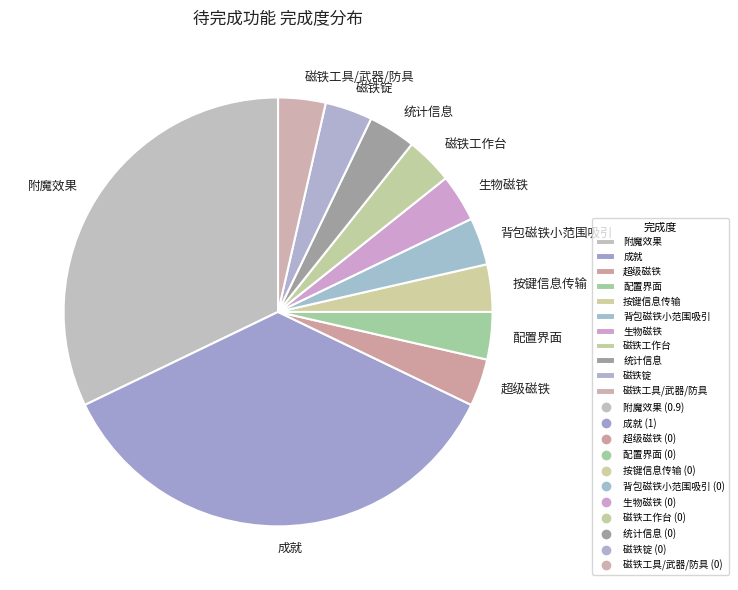

Which slice is the largest?

成就